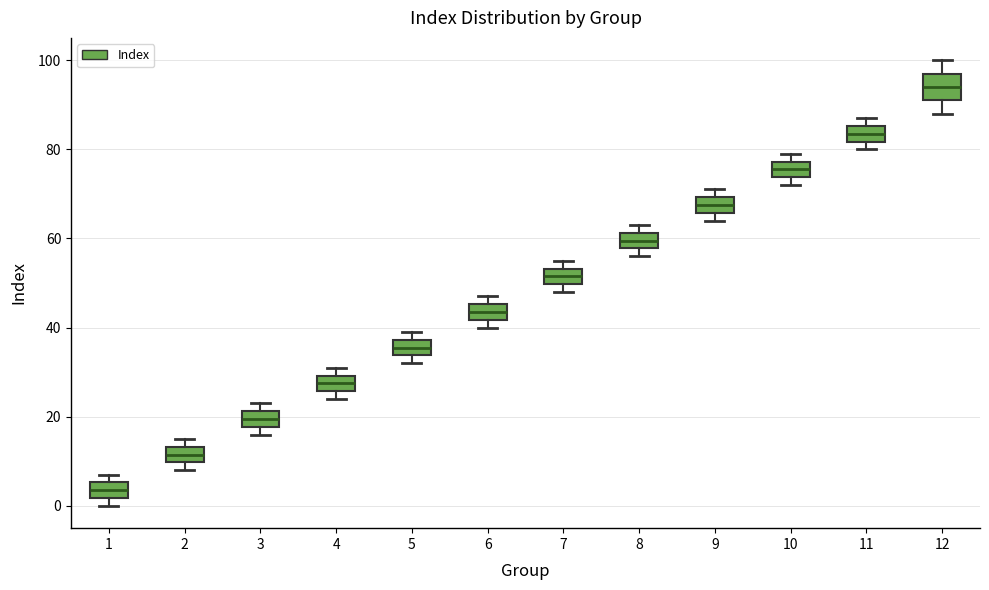

Reading left to right, read every box against the y-axis: the position of its median line, the range the box covers, and the ends of its whiskers. The values are not printed on the chart, so give them approximately, as read against the axis.

1: median 4, box 2 to 6, whiskers 0 to 8
2: median 12, box 10 to 14, whiskers 8 to 16
3: median 20, box 18 to 22, whiskers 16 to 24
4: median 28, box 26 to 30, whiskers 24 to 32
5: median 36, box 34 to 38, whiskers 32 to 40
6: median 44, box 42 to 46, whiskers 40 to 48
7: median 52, box 50 to 54, whiskers 48 to 56
8: median 60, box 58 to 62, whiskers 56 to 64
9: median 68, box 66 to 70, whiskers 64 to 72
10: median 76, box 74 to 78, whiskers 72 to 80
11: median 84, box 82 to 86, whiskers 80 to 88
12: median 94, box 92 to 98, whiskers 88 to 100